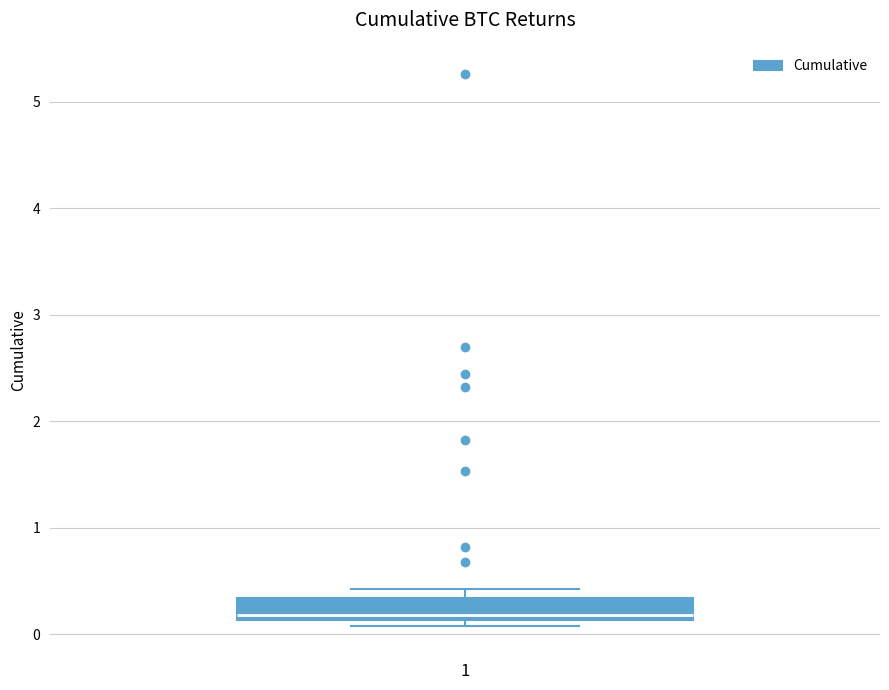

Where is the upper edge of the box at x = 1 on the y-axis? The values are not printed on the chart, so give them approximately, as read against the axis.

0.3